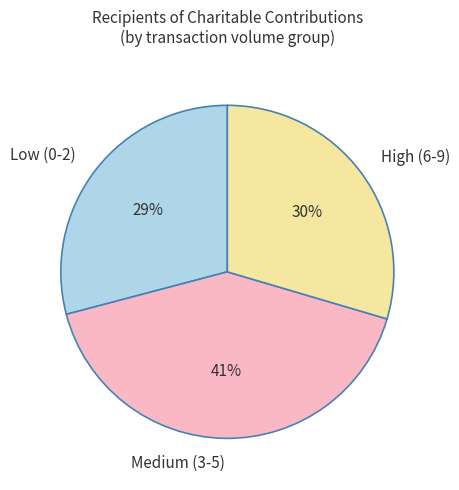

Is there a majority slice in this chart?

No